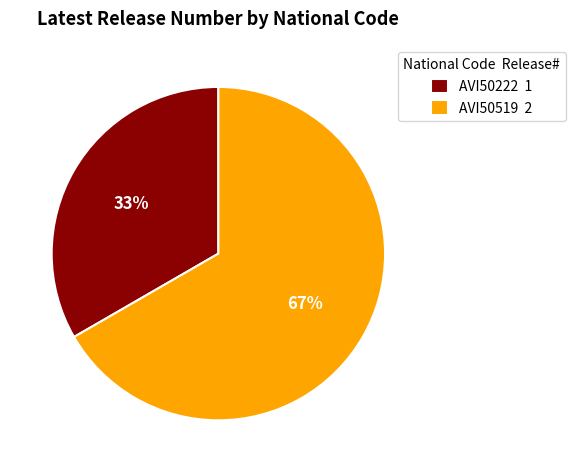

What is the ratio of the value at AVI50222 to the value at AVI50519?

0.5